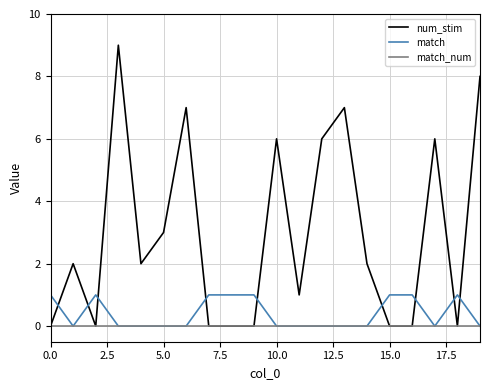

After their last crossing, which series has the higher values: num_stim or match?

num_stim